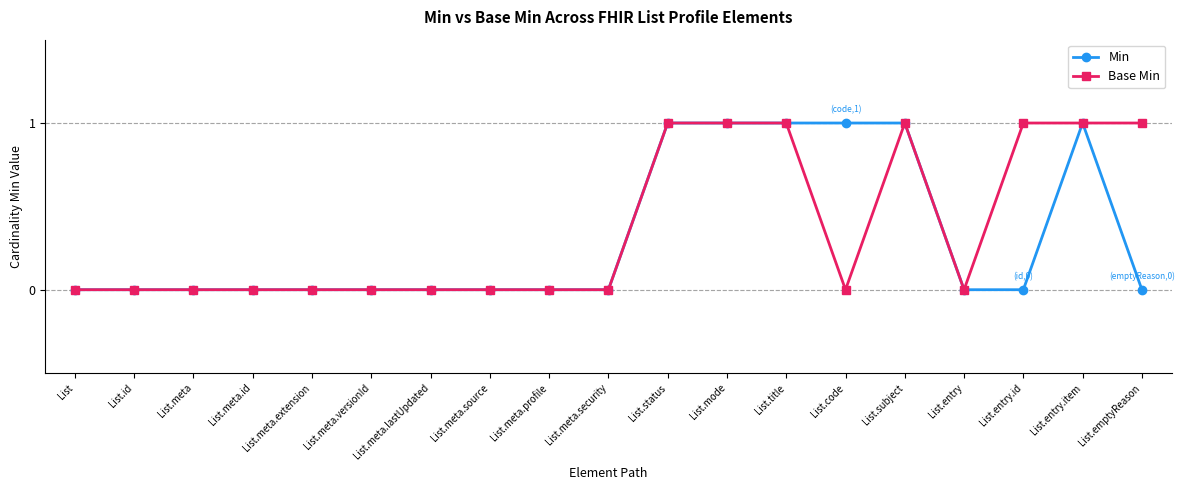

What is the value of the Base Min point at the 15th from the left?

1